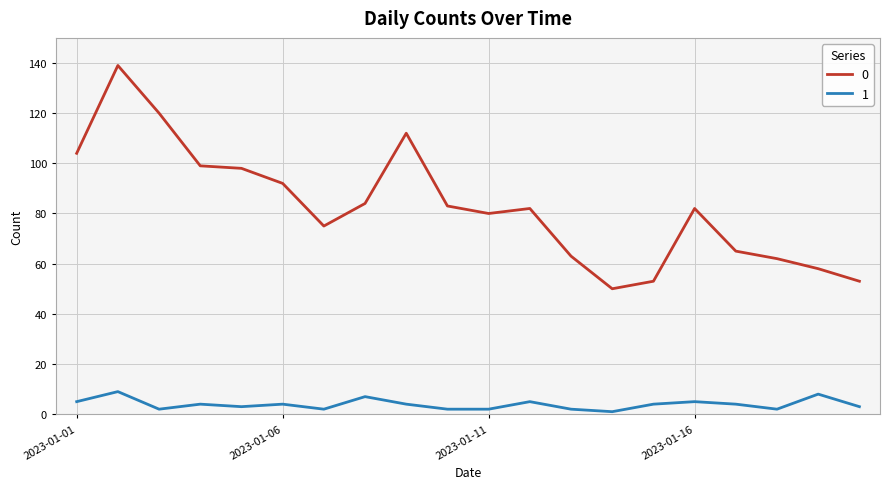

True or false: 0 and 1 intersect in this chart.

False